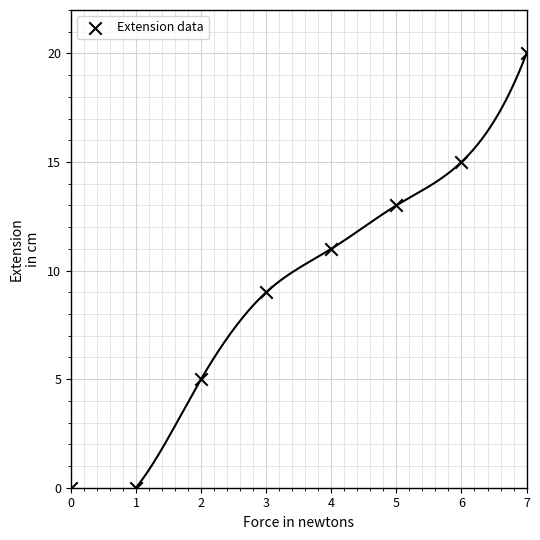

What is the range of Y values (max minus min)?

20